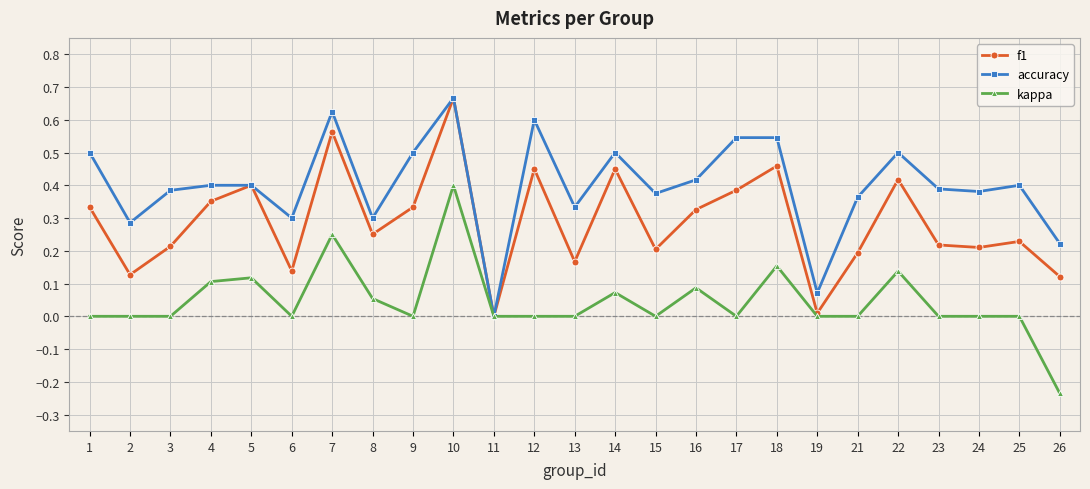

What are all the series names shown in the legend?

f1, accuracy, kappa